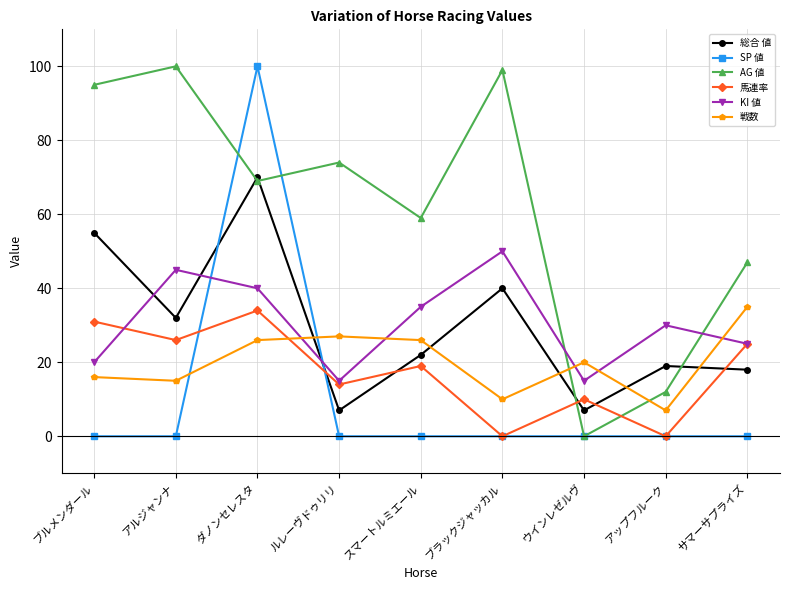

How many lines are shown in the chart?

6